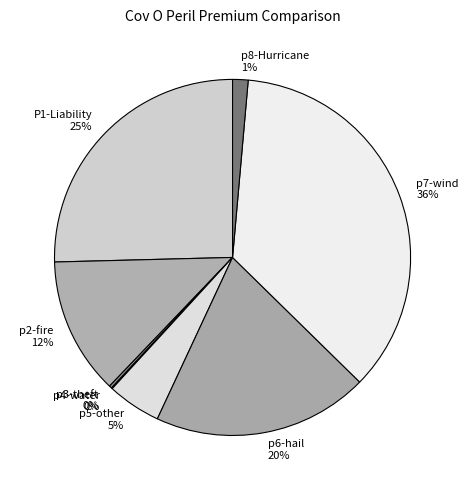

To the nearest percent, what is the combined percentage of p2-fire and p7-wind?

48%